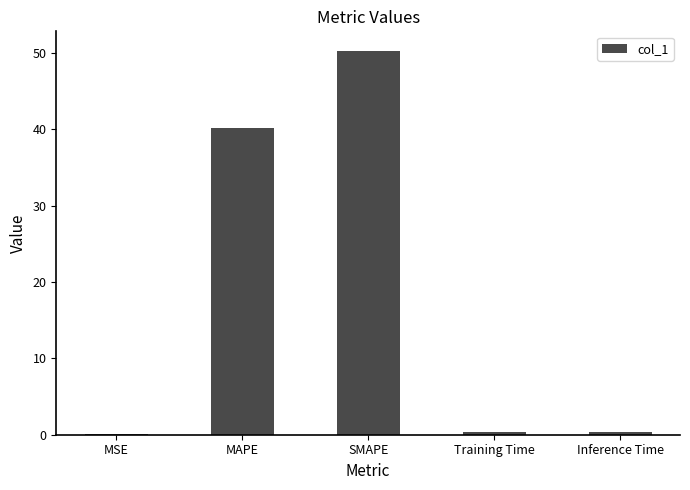

Is it true that the value at Inference Time is 0.4?

True